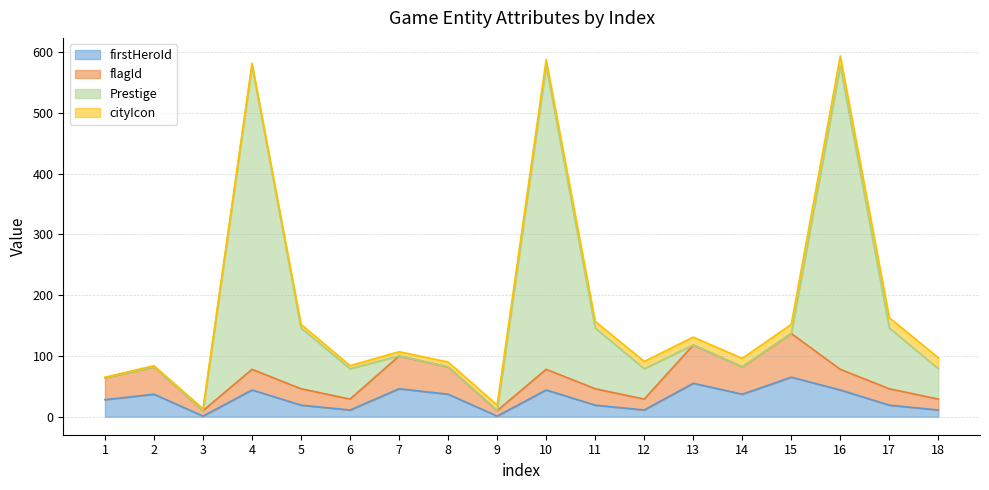

The value of firstHeroId at 11 is 19. True or false?

True